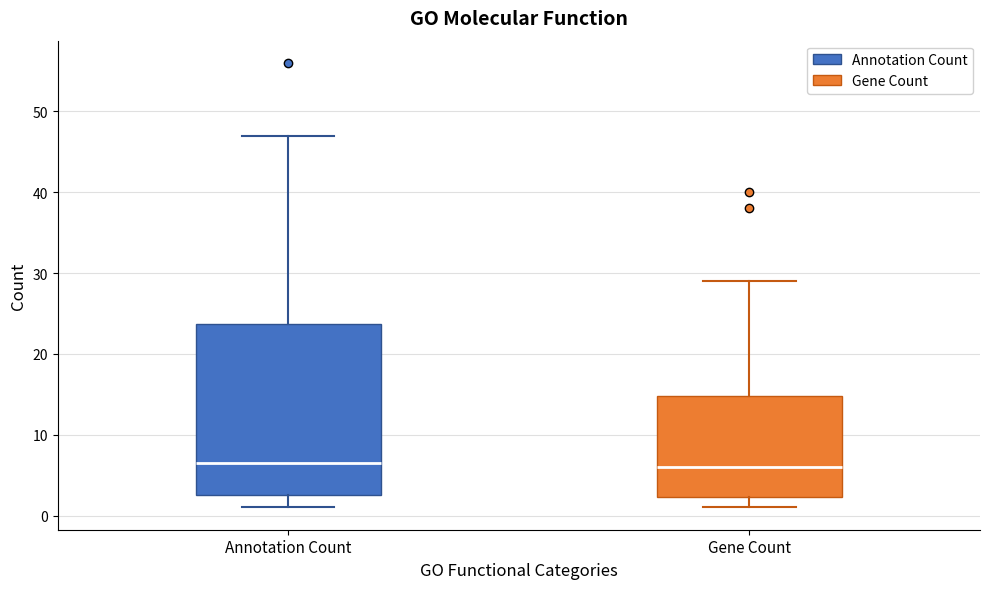

Where is the upper edge of the box for Annotation Count on the y-axis? The values are not printed on the chart, so give them approximately, as read against the axis.

24